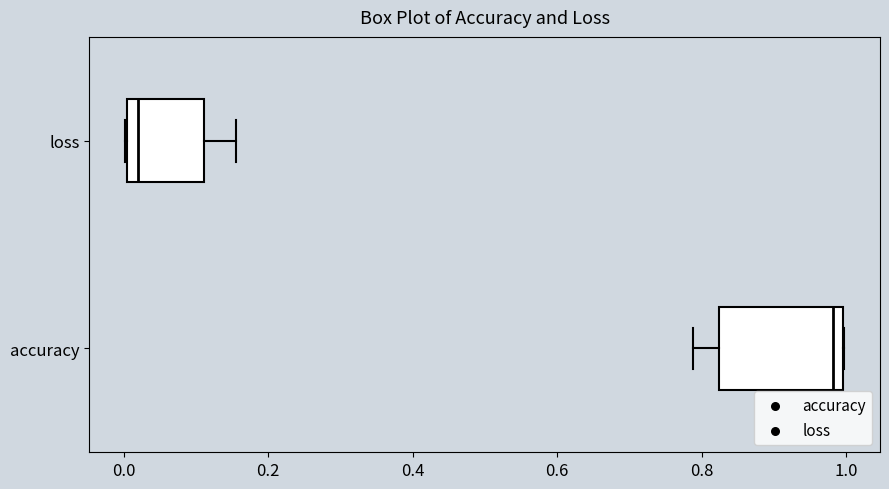

Reading bottom to top, read every box against the x-axis: the position of its median line, the range the box covers, and the ends of its whiskers. The values are not printed on the chart, so give them approximately, as read against the axis.

accuracy: median 0.98, box 0.82 to 1.00, whiskers 0.78 to 1.00
loss: median 0.02, box 0.00 to 0.12, whiskers 0.00 to 0.16